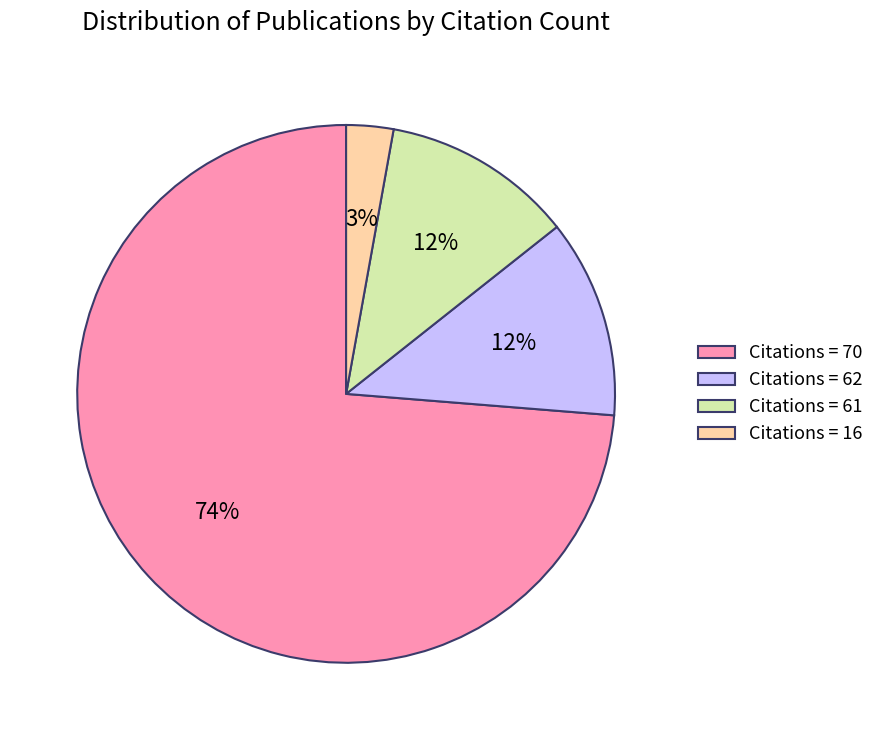

Between Citations = 70 and Citations = 16, which is larger?

Citations = 70